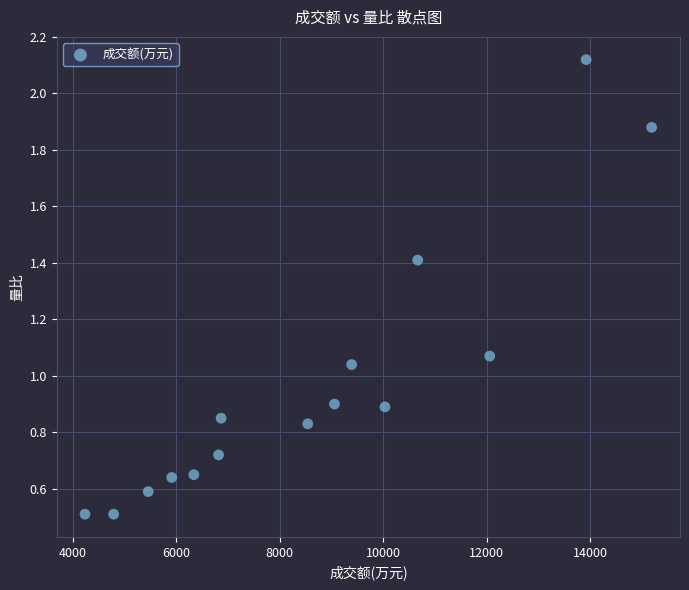

What is the range of X values (max minus min)?

10949.0